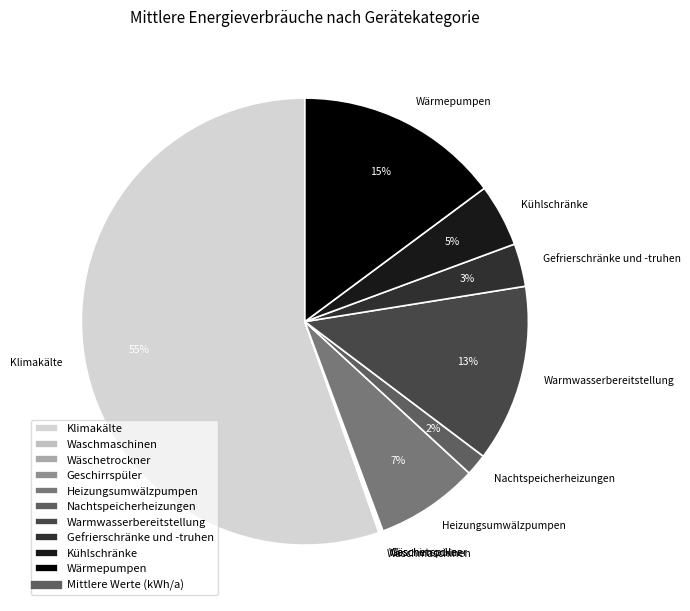

To the nearest percent, what percentage of the pie is Klimakälte?

55%